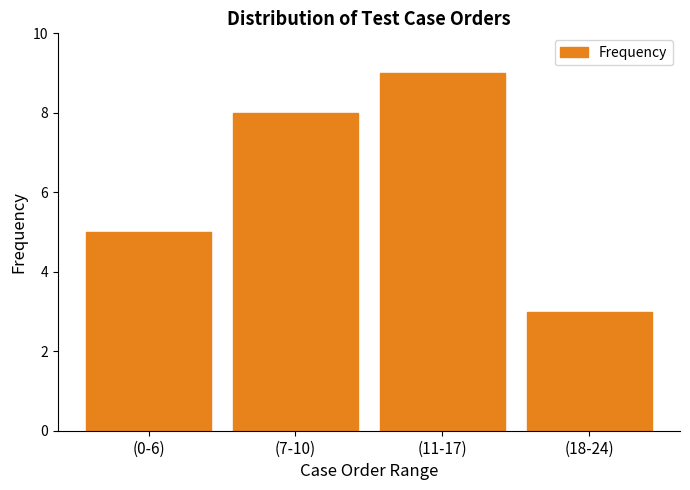

Reading left to right, transcribe all the data shown in this chart.

(0-6)=5	(7-10)=8	(11-17)=9	(18-24)=3